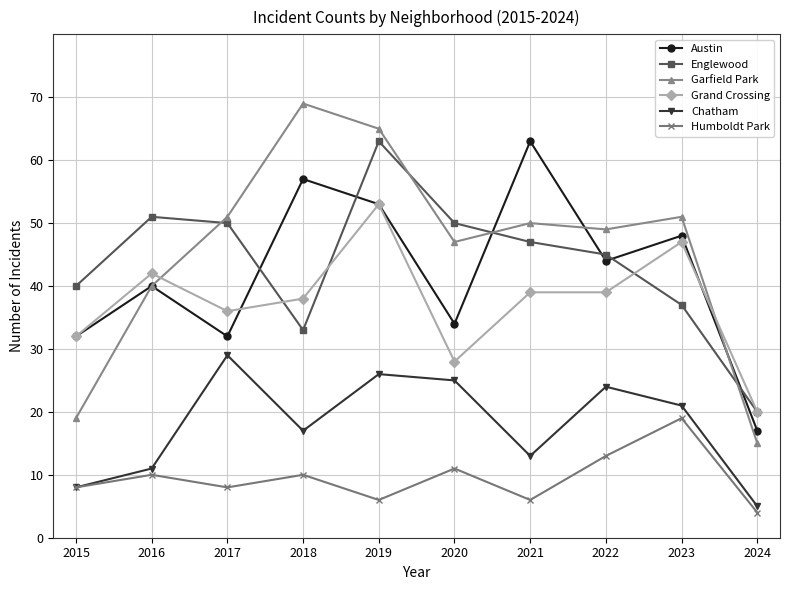

At which category is the sum across all series the highest?

2019